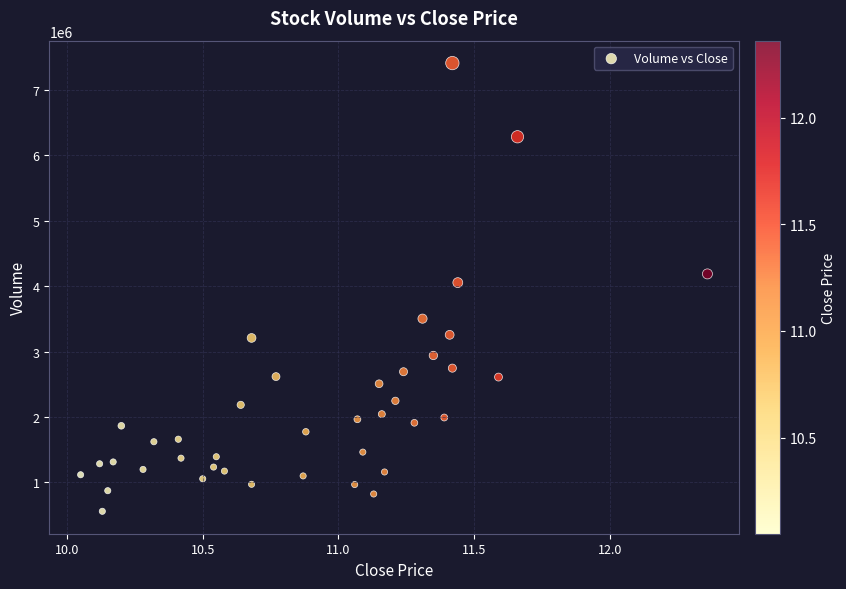

What is the range of Y values (max minus min)?

6853202